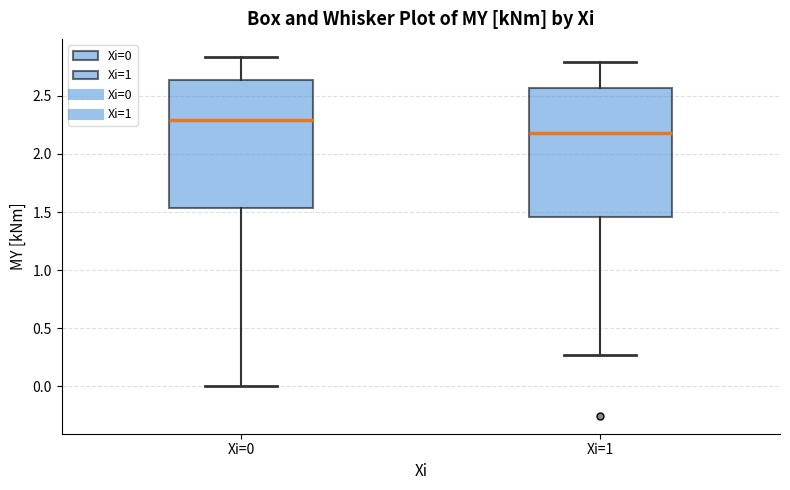

Which box has the lowest median line?

Xi=1